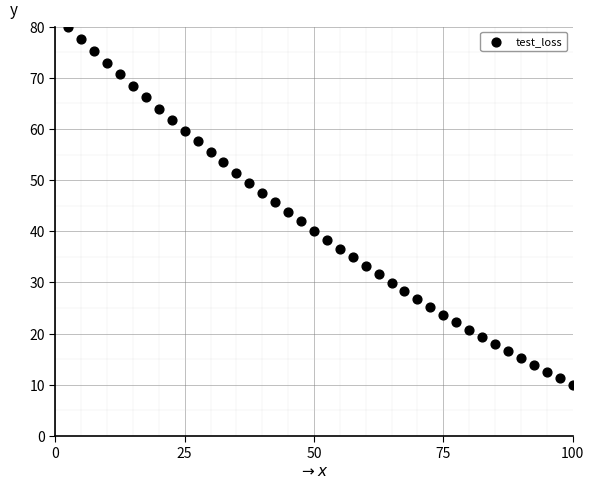

What is the range of X values (max minus min)?

97.5